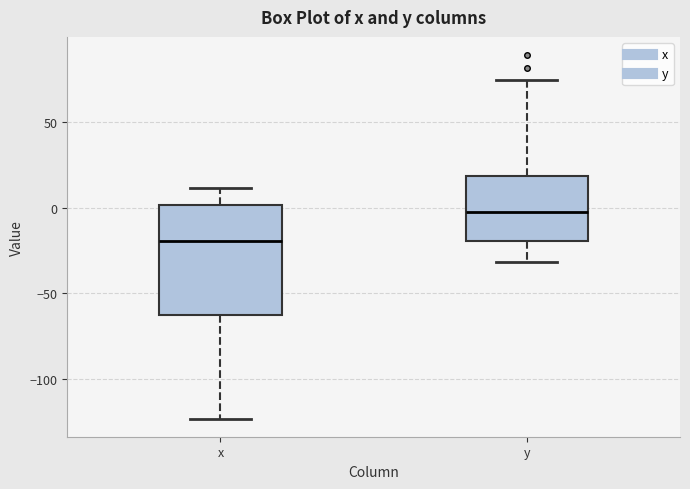

Reading left to right, transcribe this box plot: for each box, give where its median line is, the range the box spans, and where its two whiskers end, as read against the y-axis. The values are not printed on the chart, so give them approximately, as read against the axis.

x: median -20, box -65 to 0, whiskers -125 to 10
y: median -5, box -20 to 20, whiskers -30 to 75